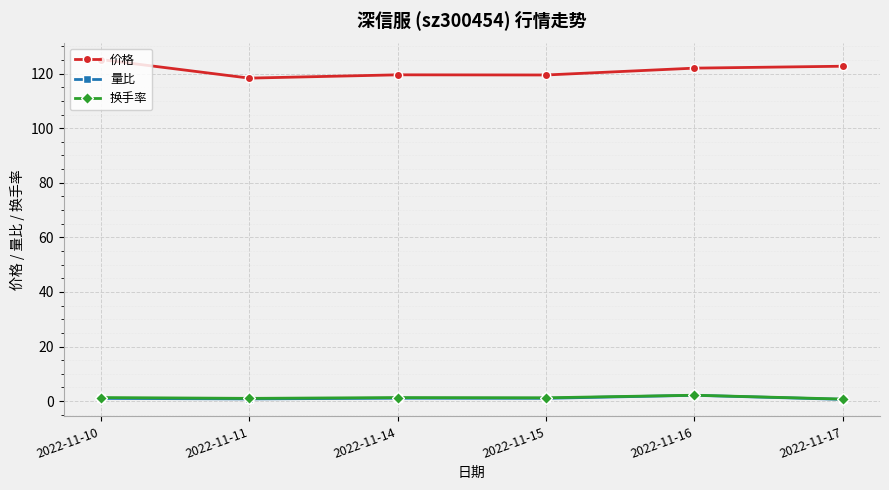

What is the maximum value for 价格?

125.1